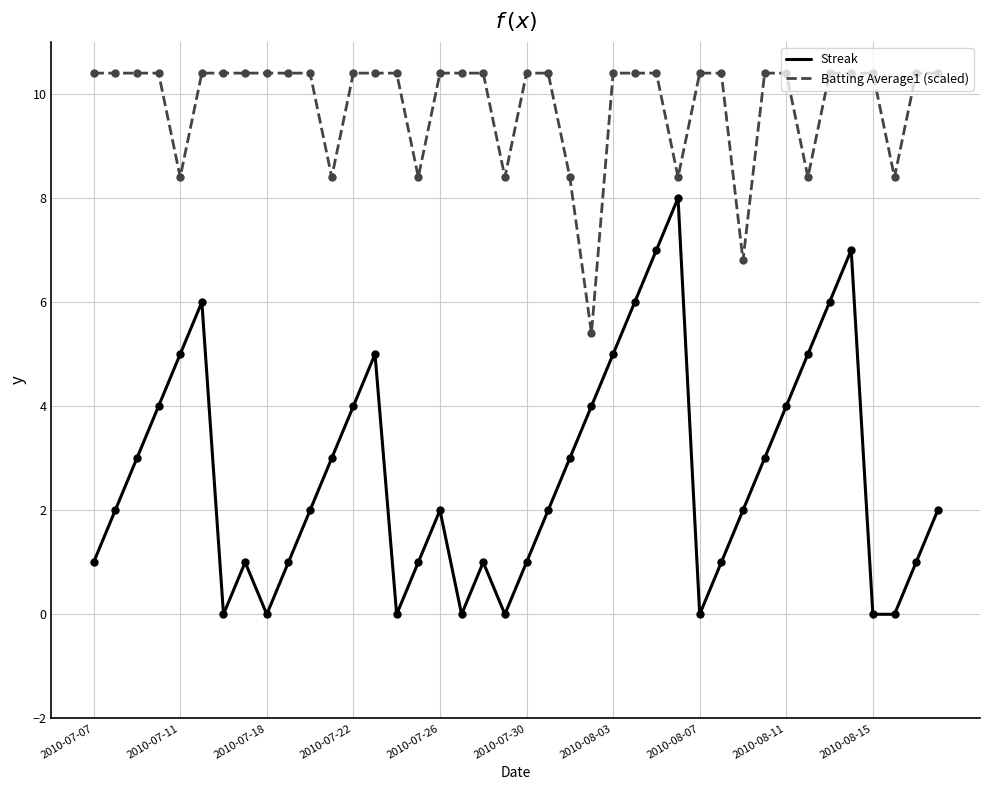

List the series in order of their peak value, lowest first.

Streak, Batting Average1 (scaled)